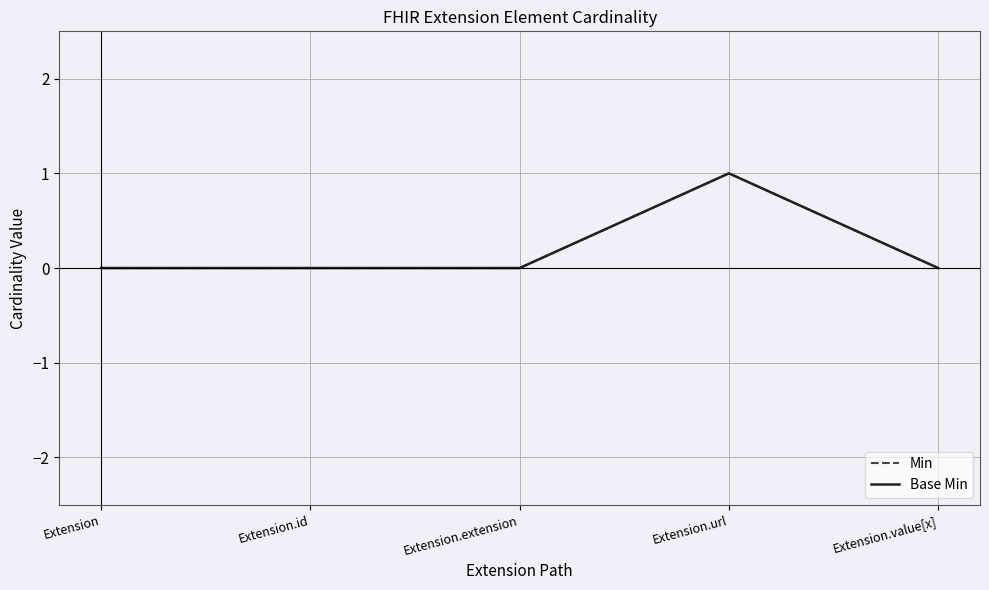

What position from the right is Extension.id?

4